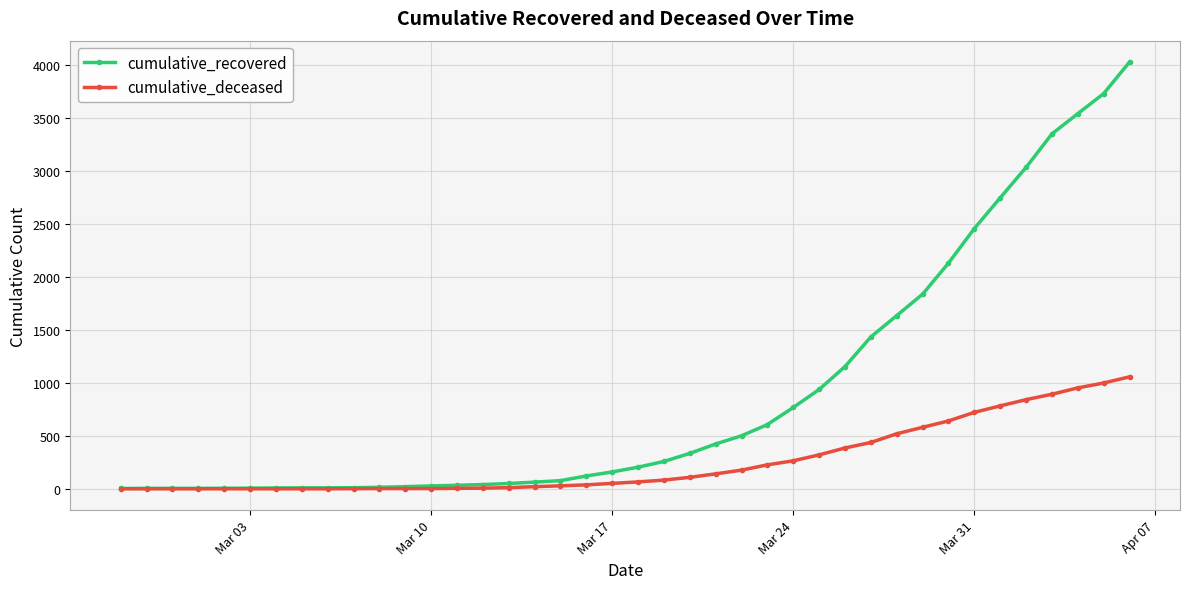

Which series has the largest range (max minus min)?

cumulative_recovered